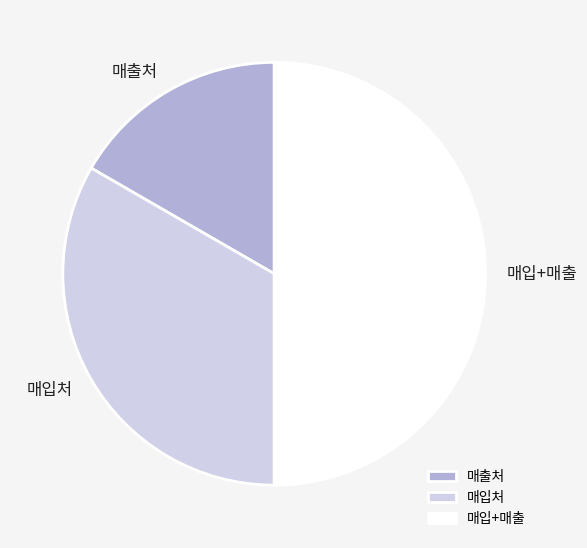

Which slice is the smallest?

매출처